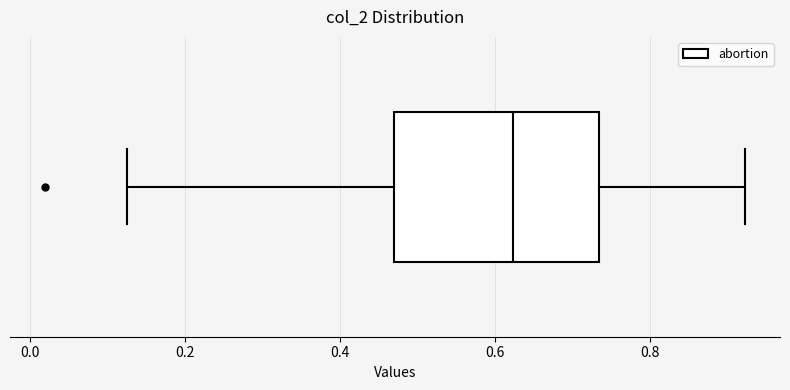

Read this box plot against the x-axis: the position of the median line, the range covered by the box, and the ends of both whiskers. The values are not printed on the chart, so give them approximately, as read against the axis.

median 0.62, box 0.46 to 0.74, whiskers 0.12 to 0.92